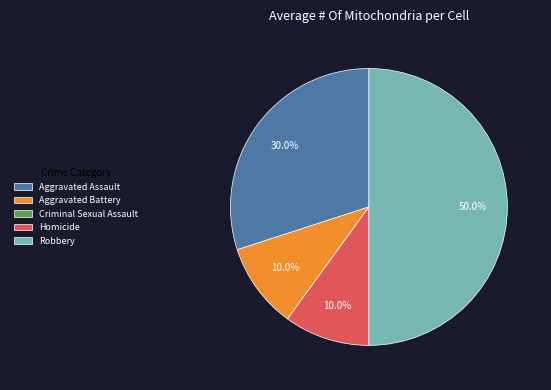

What is the largest slice in the pie chart?

Robbery